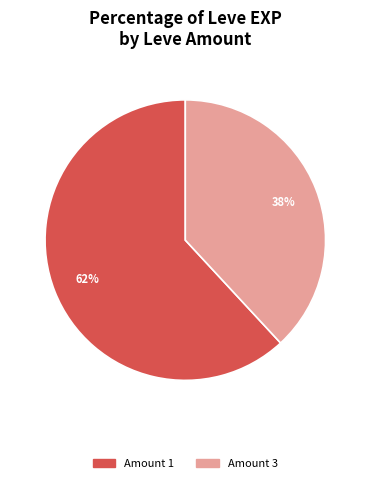

To the nearest percent, what is the average slice percentage?

50%